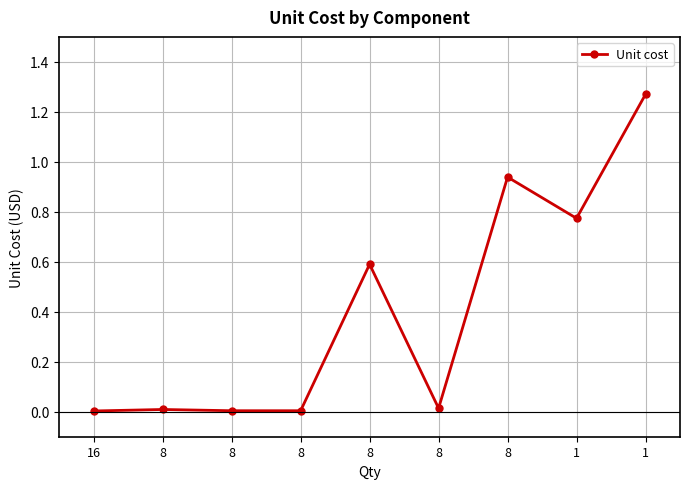

Which label corresponds to the smallest value in the chart?

16